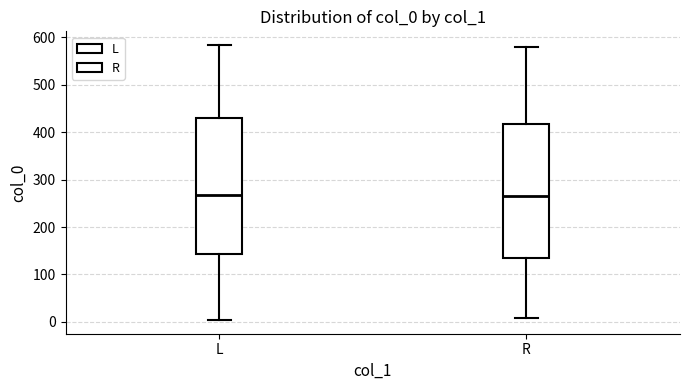

Reading left to right, read every box against the y-axis: the position of its median line, the range the box covers, and the ends of its whiskers. The values are not printed on the chart, so give them approximately, as read against the axis.

L: median 270, box 140 to 430, whiskers 0 to 580
R: median 270, box 130 to 420, whiskers 10 to 580